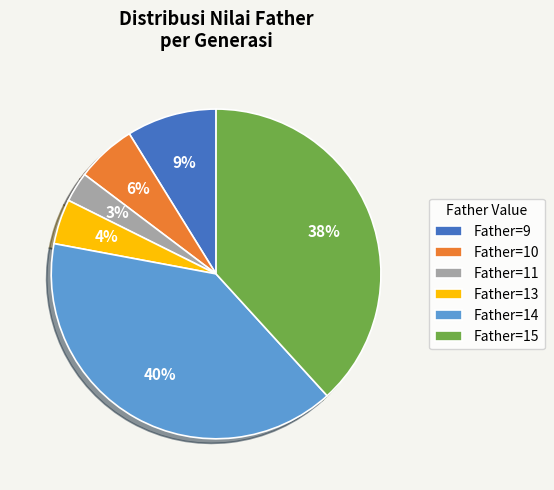

Is Father=11 the majority of the pie?

No